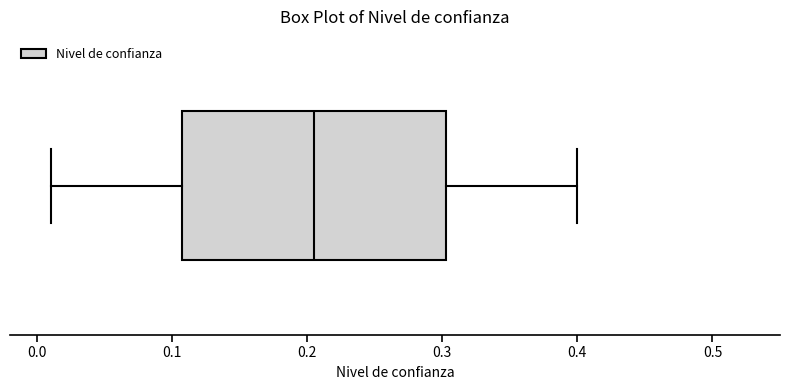

Transcribe this box plot: give where the median line is, the range the box spans, and where the two whiskers end, as read against the x-axis. The values are not printed on the chart, so give them approximately, as read against the axis.

median 0.21, box 0.11 to 0.30, whiskers 0.01 to 0.40